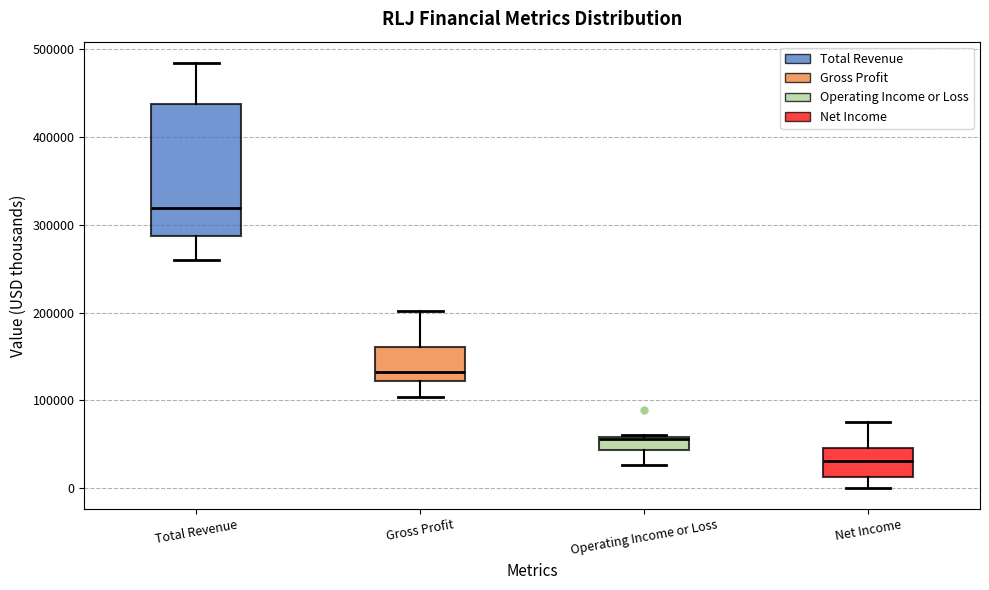

Which box is the tallest, from its lower edge to its upper edge?

Total Revenue